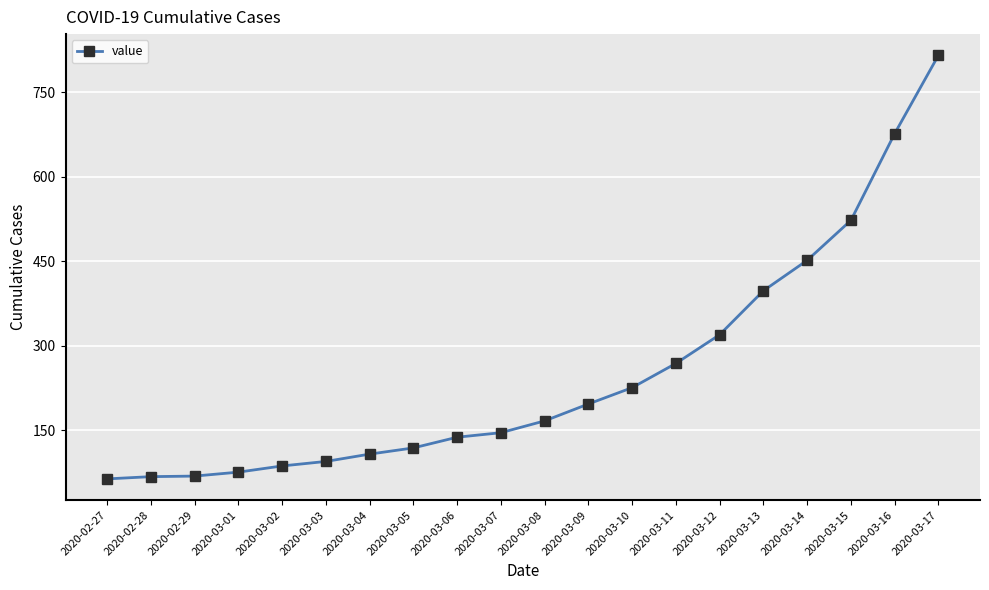

At which label is the value closest to 440?

2020-03-14